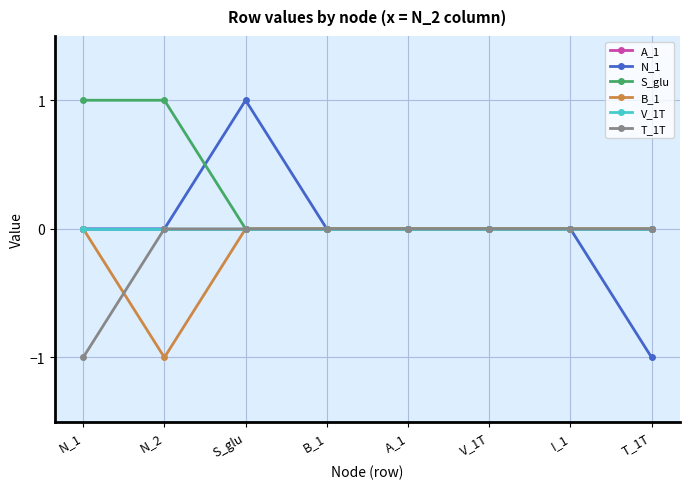

The value of A_1 at S_glu is 0. True or false?

True